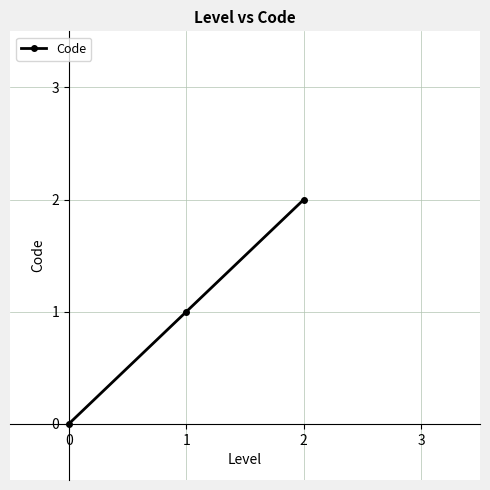

At which category does the chart reach its minimum across all series?

0